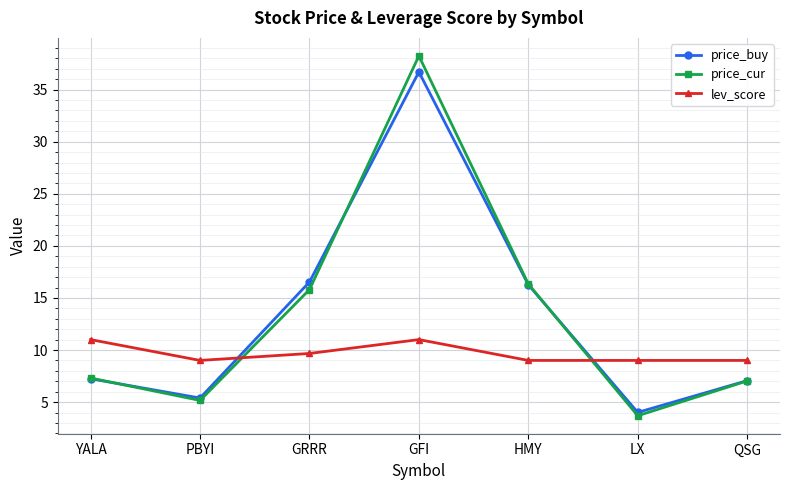

True or false: price_buy and price_cur cross at least once.

True